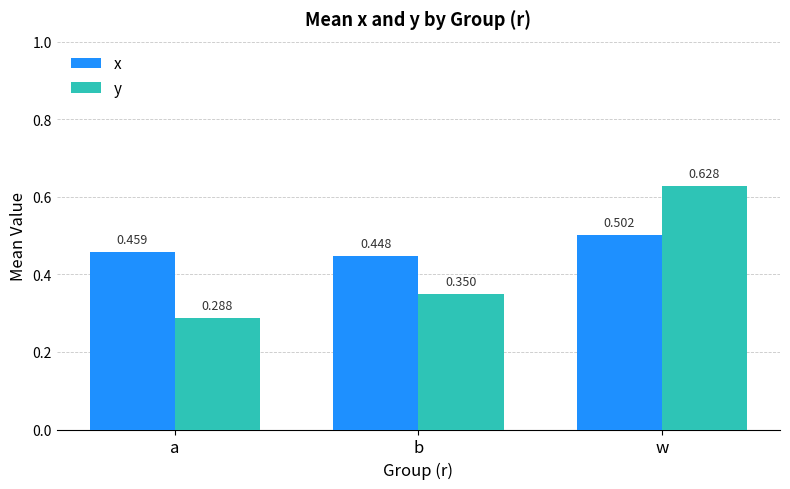

Is the value of y at a greater than the value of x at w?

No